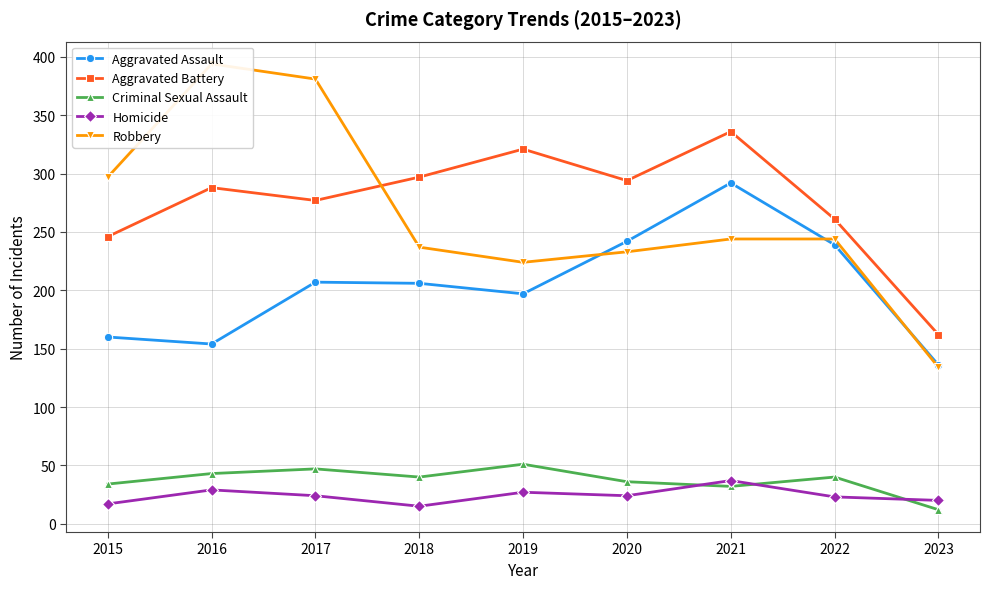

What is the value of the Aggravated Assault point at the 8th from the left?

239